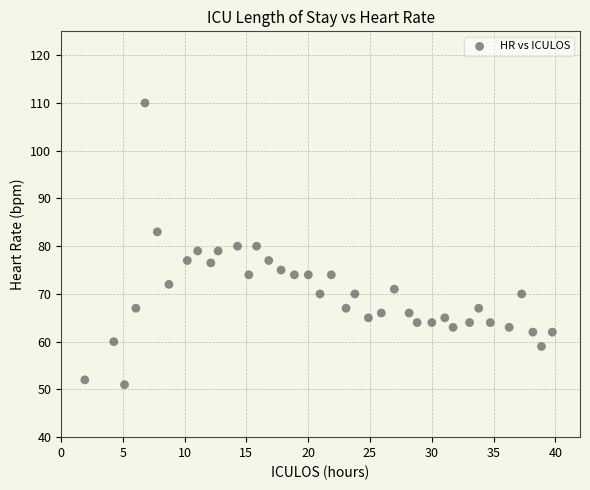

What is the range of Y values (max minus min)?

59.0